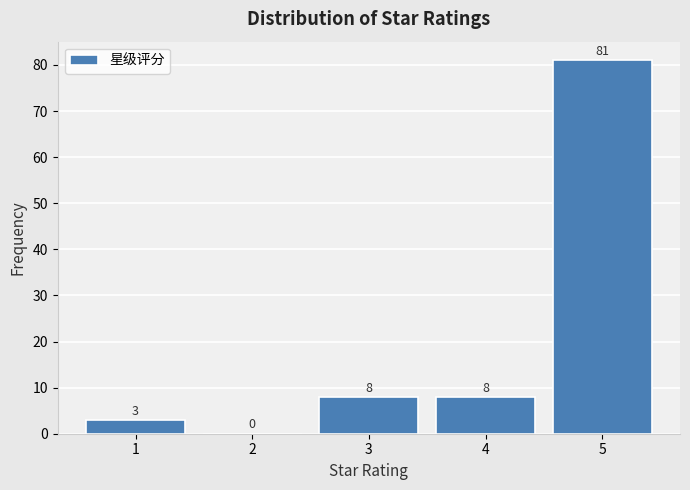

What is the height of the bar covering 2.5 to 3.5 on the x-axis?

8